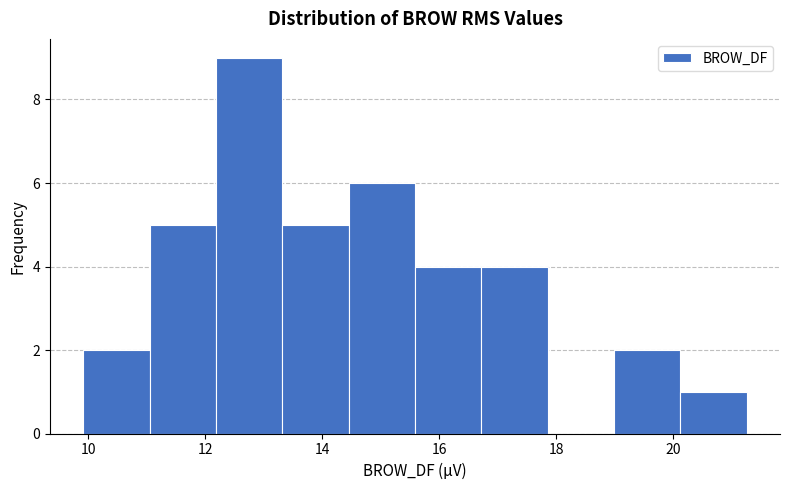

How tall is the bar that spans 16.8 to 17.8 on the x-axis? Neither the bar edges nor the heights are printed on the chart, so give them approximately, as read against the axes.

4